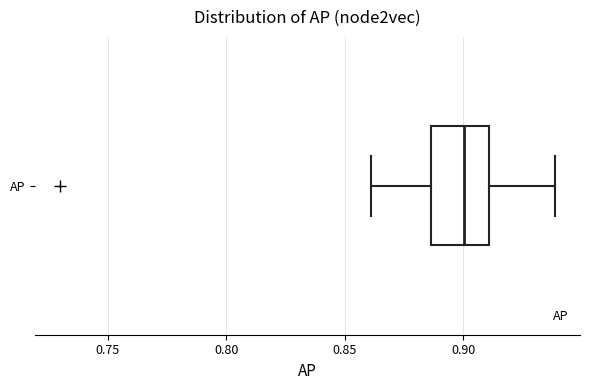

Transcribe this box plot: give where the median line is, the range the box spans, and where the two whiskers end, as read against the x-axis. The values are not printed on the chart, so give them approximately, as read against the axis.

median 0.900, box 0.885 to 0.910, whiskers 0.860 to 0.940